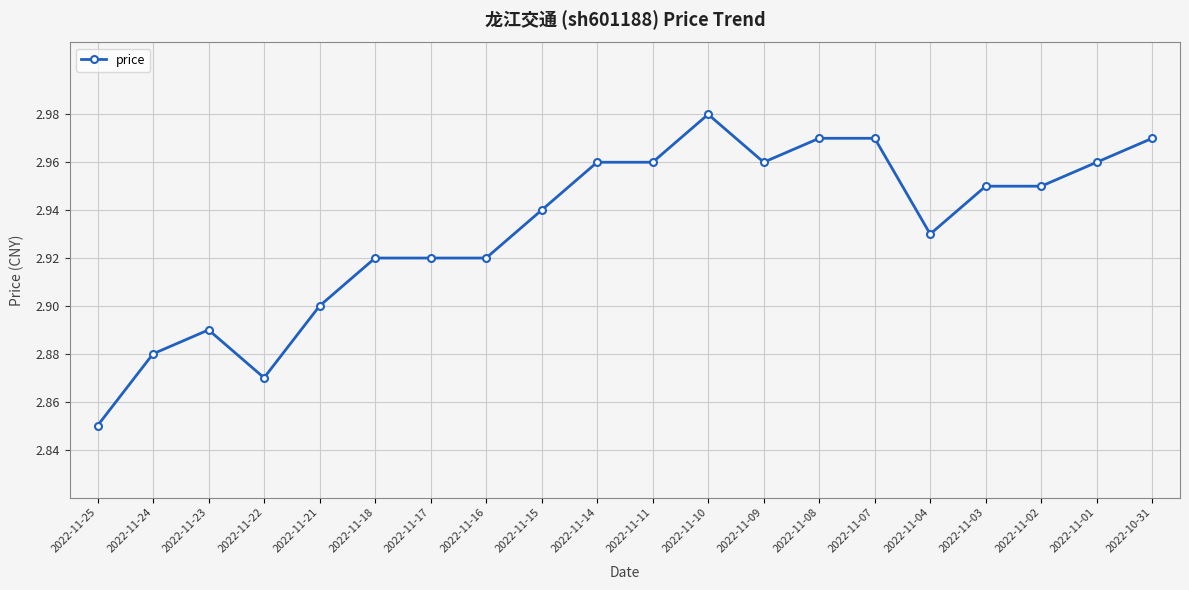

How many lines are shown in the chart?

1